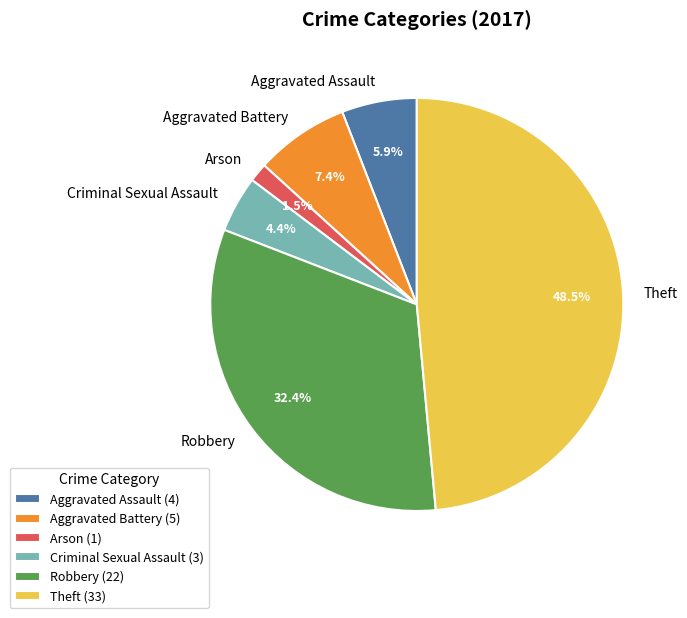

Is it true that Robbery is 32% of the pie?

True